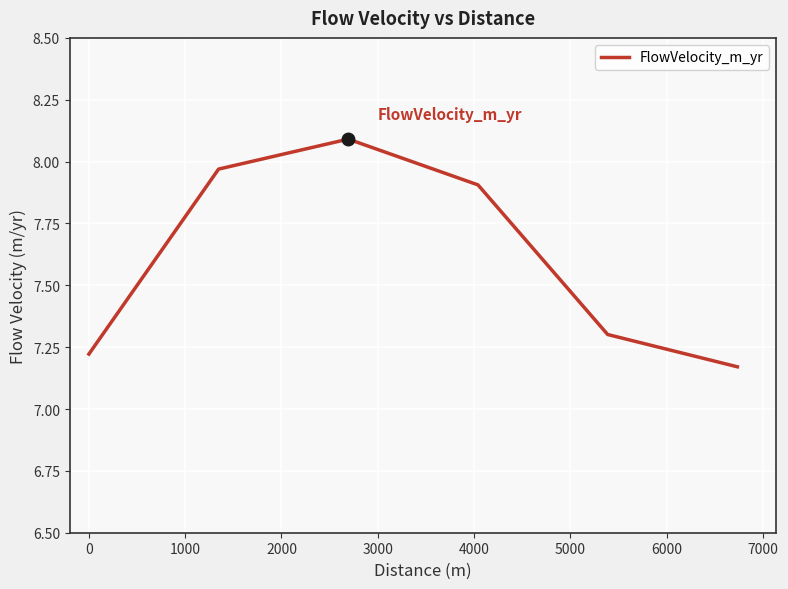

What is the average value?

7.6